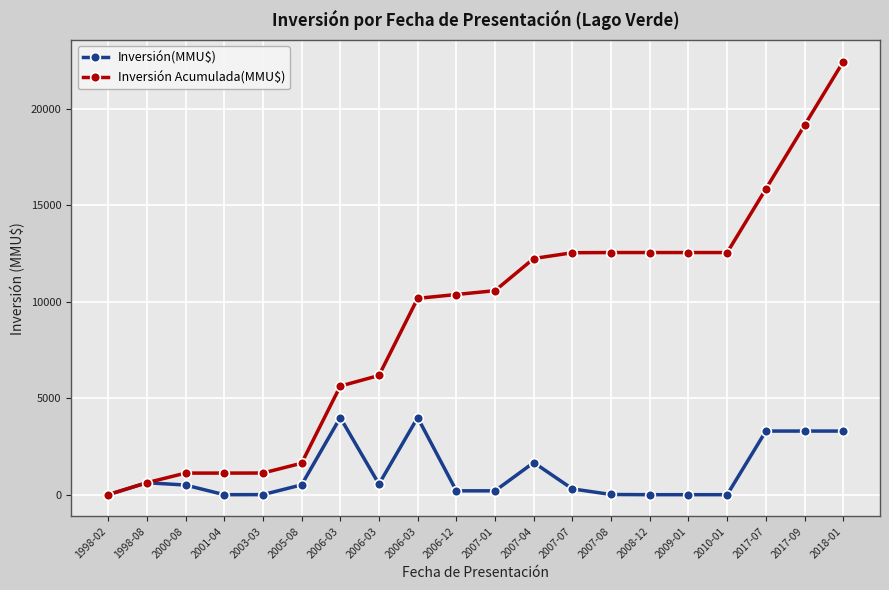

Which label corresponds to the smallest value in the chart?

1998-02